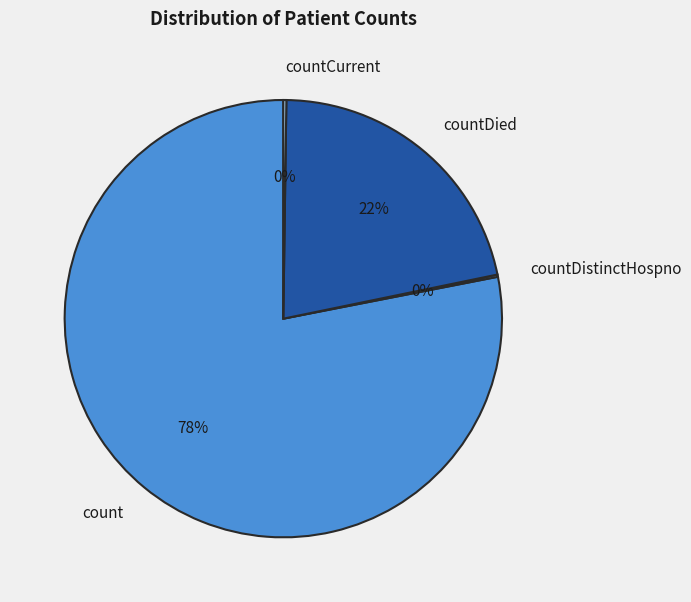

True or false: count accounts for 78% of the total.

True